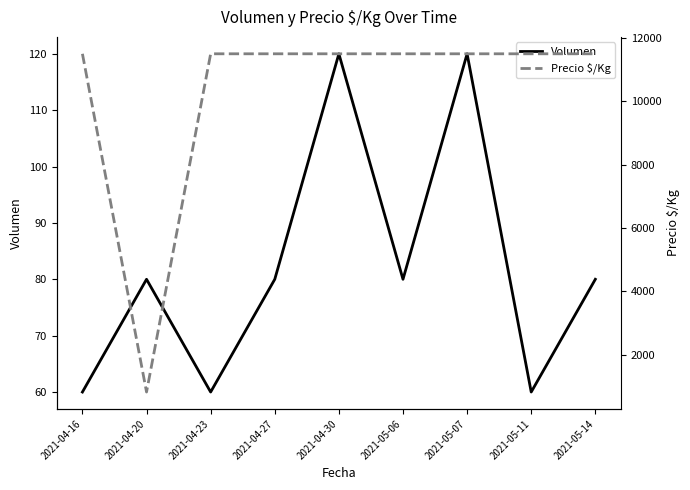

At which category is the sum across all series the highest?

2021-04-30